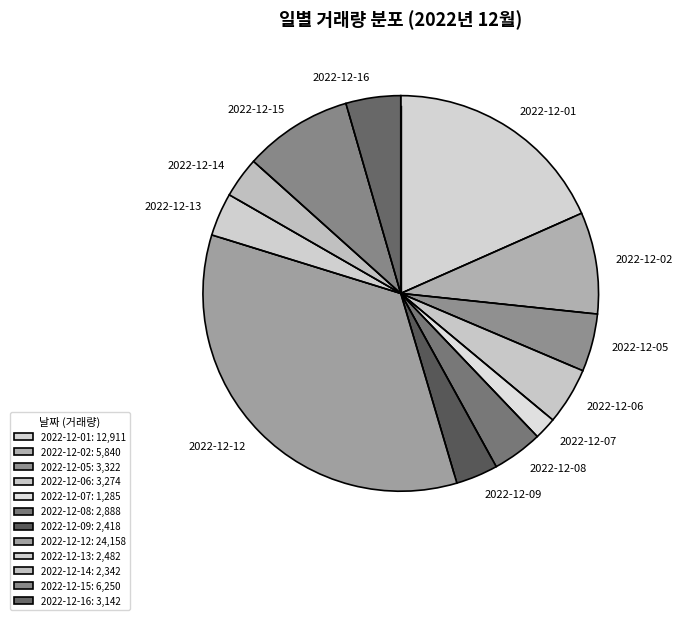

Does 2022-12-09 account for over 50% of the chart?

No